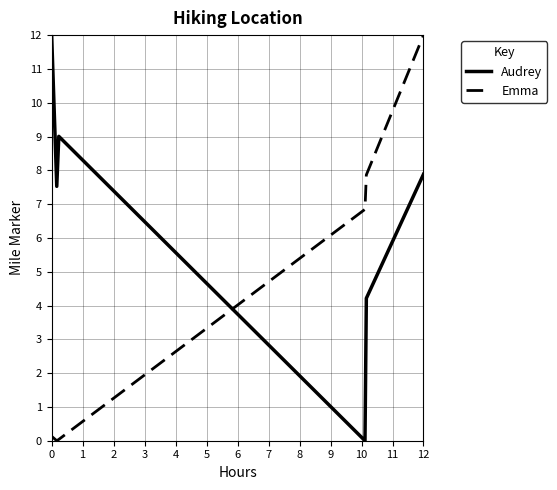

What is the difference between the maximum and minimum values in the Audrey series?

12.0